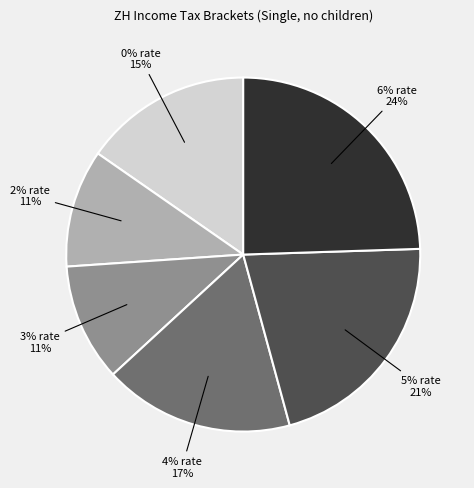

What is the largest slice in the pie chart?

6%